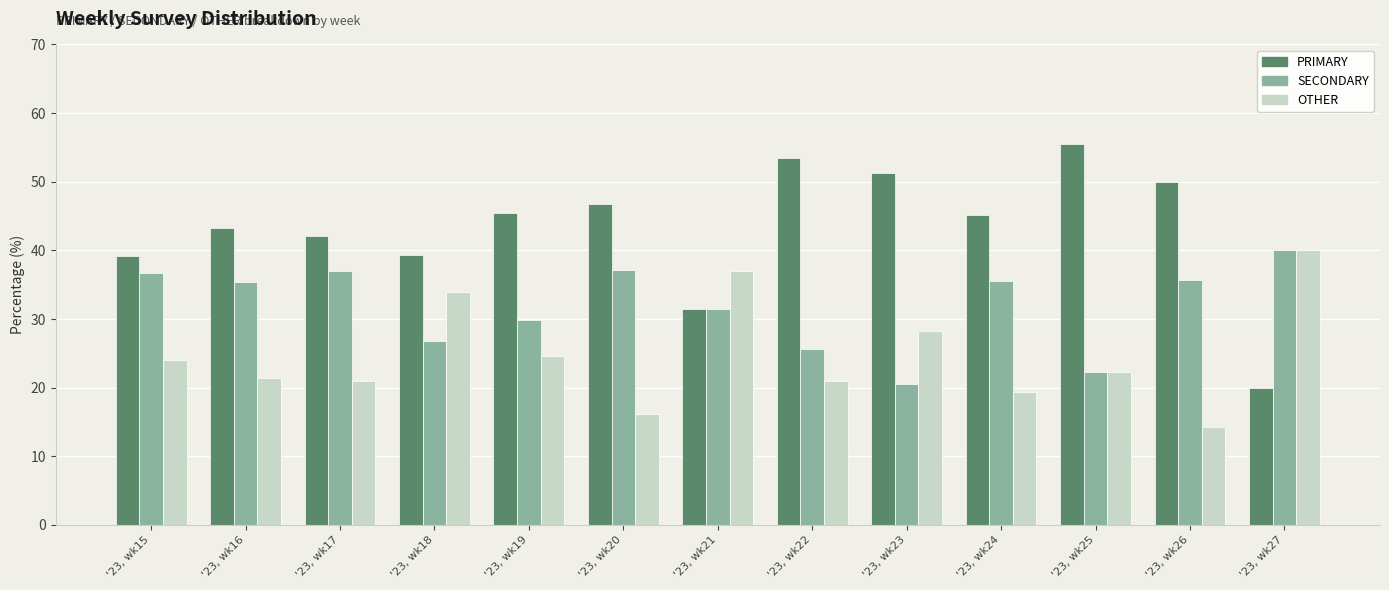

True or false: OTHER has a value of 56.5 at '23, wk27.

False